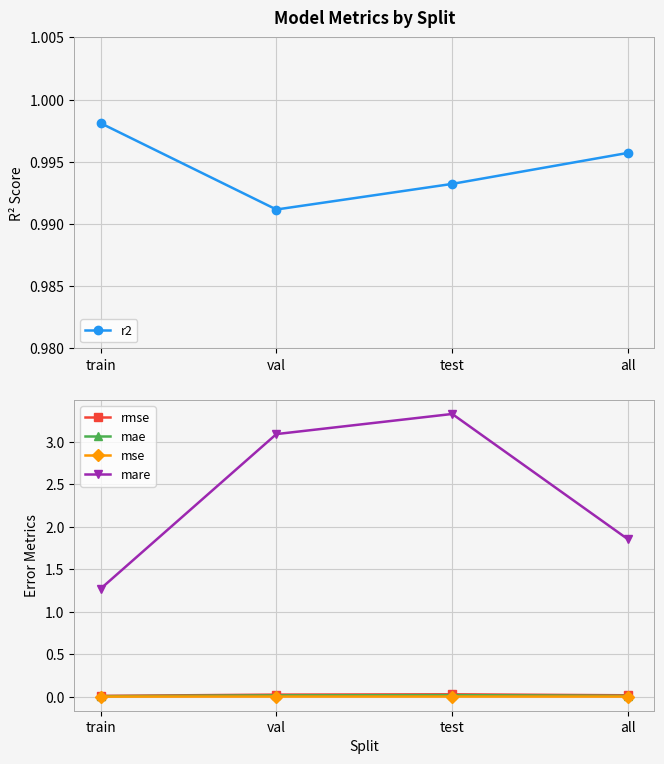

Reading left to right, list all the values displayed in this chart.

r2: 1.0	1.0	1.0	1.0
rmse: 0.0	0.0	0.0	0.0
mae: 0.0	0.0	0.0	0.0
mse: 0.0	0.0	0.0	0.0
mare: 1.3	3.1	3.3	1.9